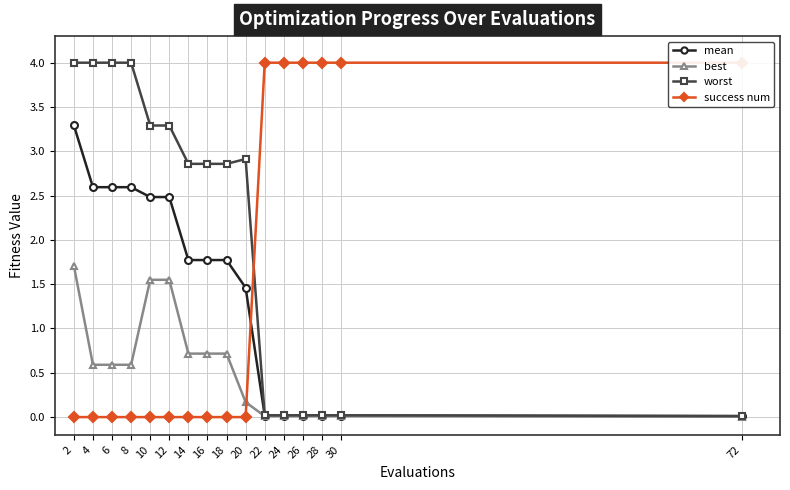

After their last crossing, which series has the higher values: worst or success num?

success num